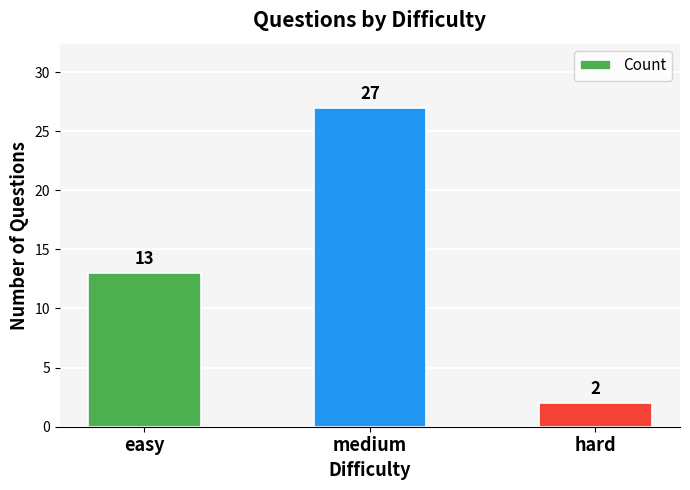

List the labels in order of value, smallest first.

hard, easy, medium